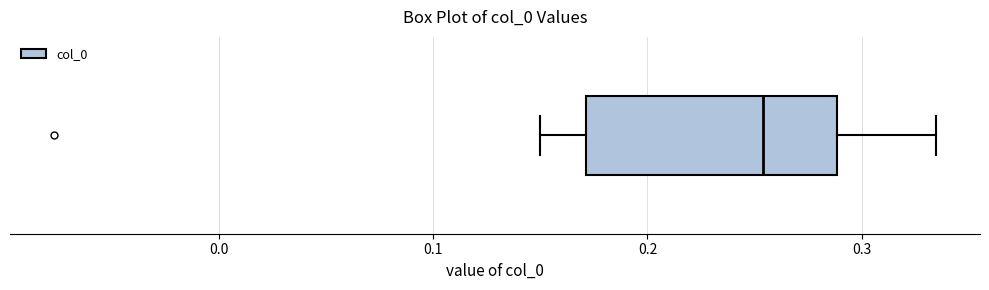

Transcribe this box plot: give where the median line is, the range the box spans, and where the two whiskers end, as read against the x-axis. The values are not printed on the chart, so give them approximately, as read against the axis.

median 0.25, box 0.17 to 0.29, whiskers 0.15 to 0.33